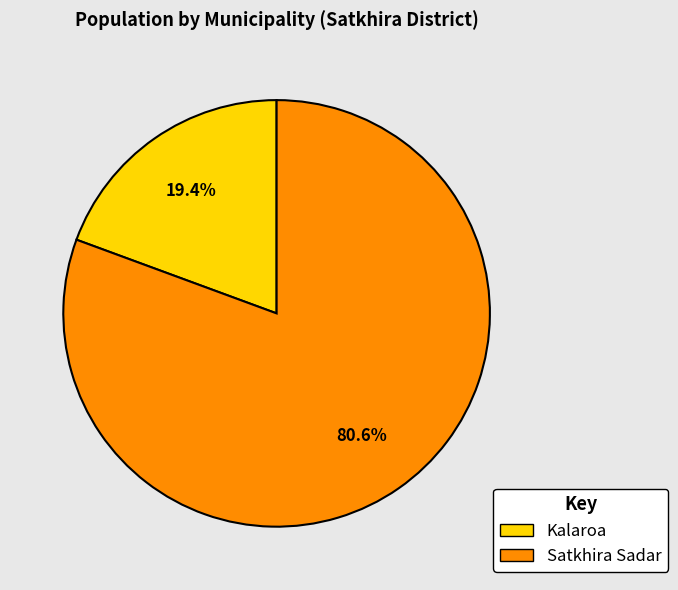

What is the total percentage of Kalaroa and Satkhira Sadar?

100.0%